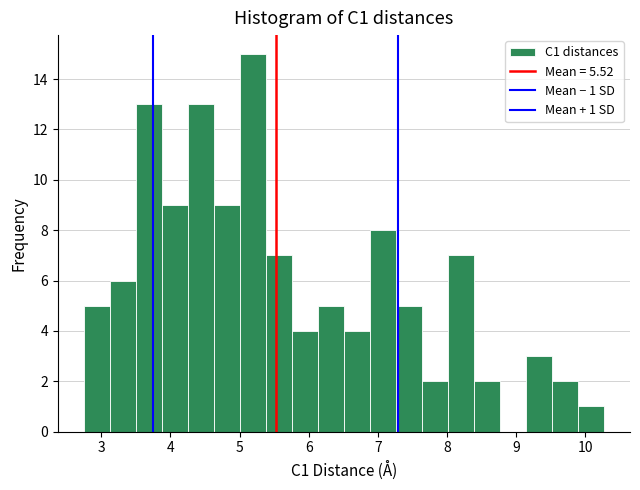

Read against the x-axis, roughly where is the centre of the tallest bar?

5.2